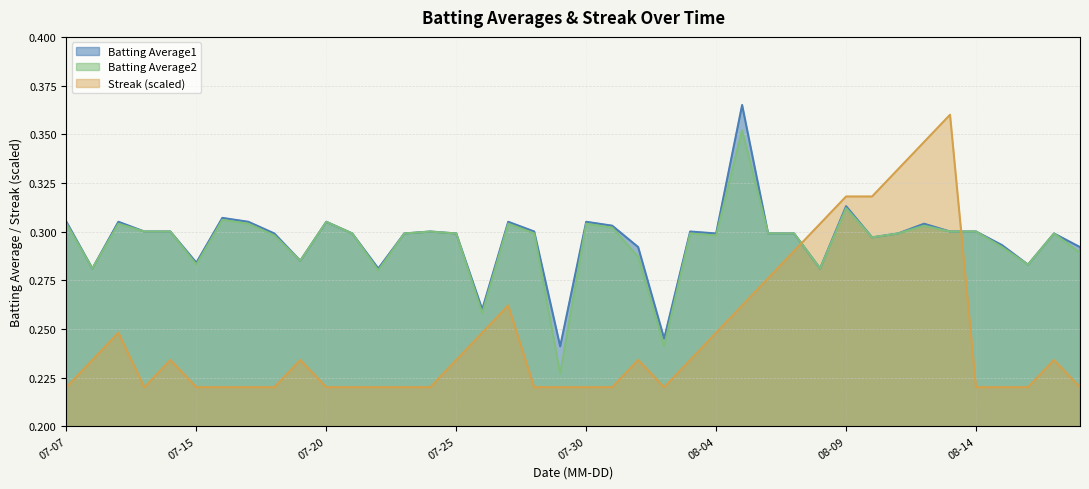

What is the maximum value for Streak?

0.4